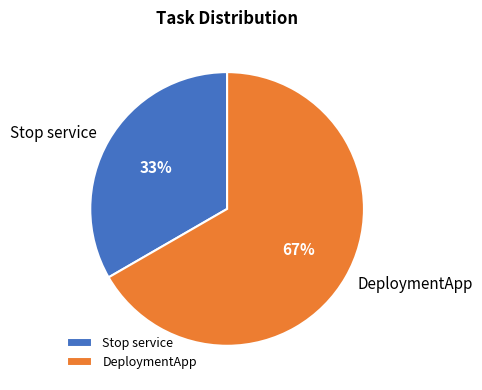

Do Stop service and DeploymentApp together represent more than half of the pie?

Yes